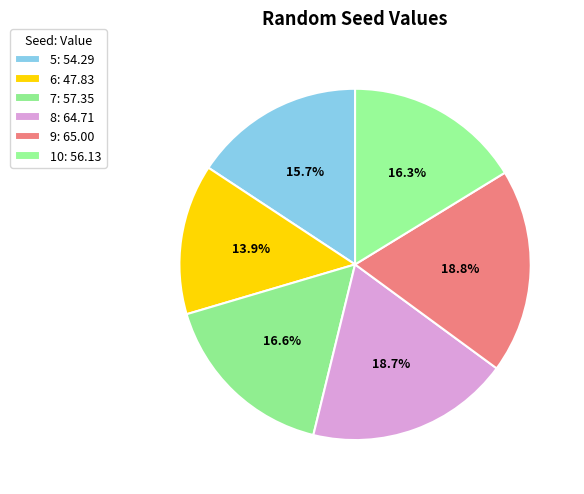

How many segments does this pie chart have?

6